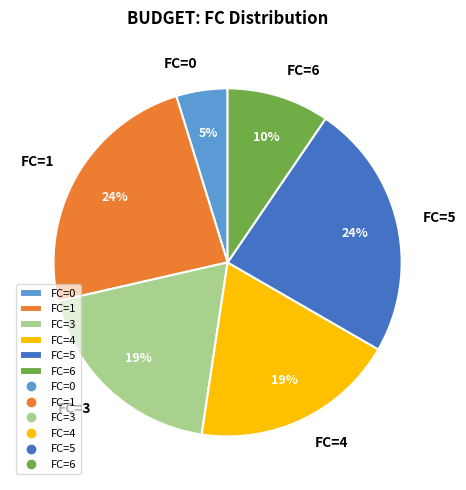

The FC=0 slice represents 15% of the pie. True or false?

False